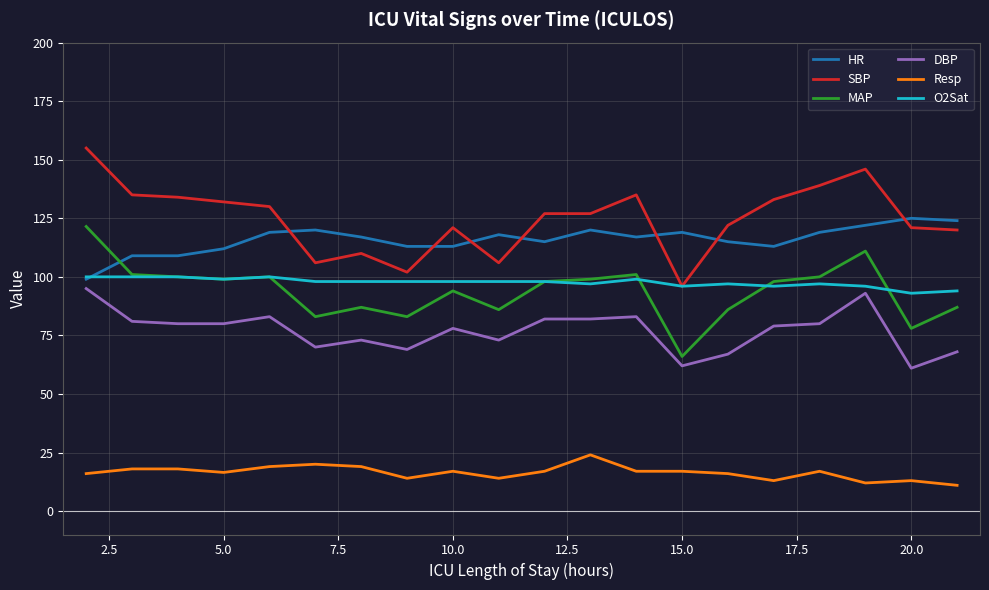

Which series has the widest spread of values?

SBP